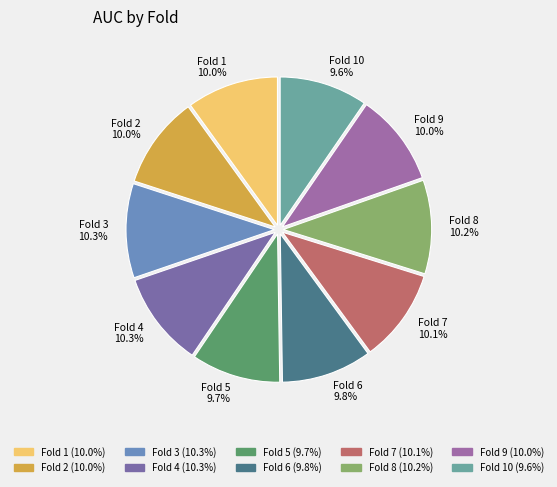

Does Fold 8 represent more than half of the total?

No